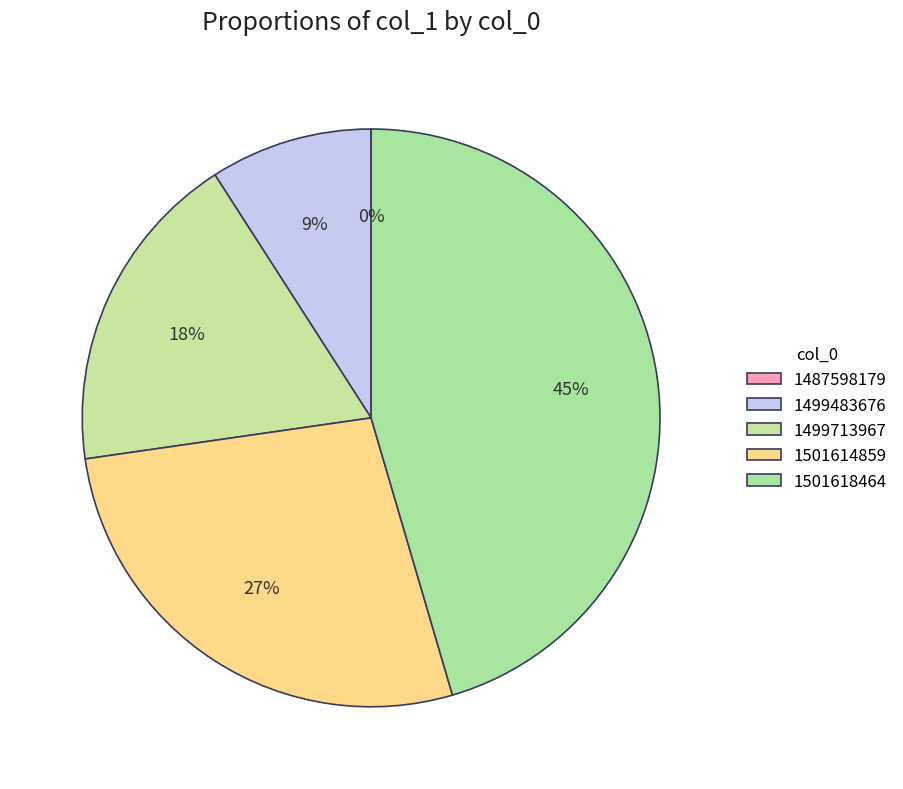

Is it true that 1501614859 is 19% of the pie?

False